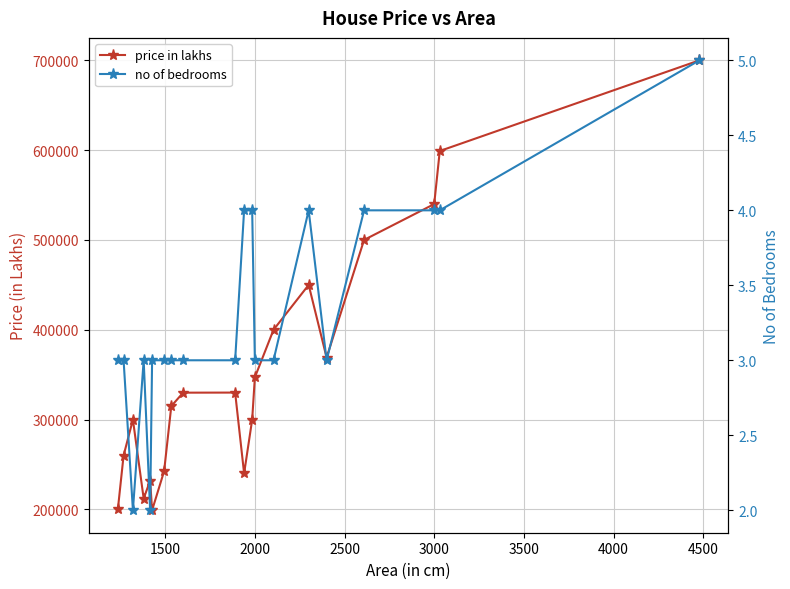

Reading left to right, transcribe all the data shown in this chart.

price in lakhs: 199900	259900	299900	212000	232000	198999	242500	314900	329900	329999	239999	299900	347000	399900	449900	369000	499998	539900	599000	699900
no of bedrooms: 3	3	2	3	2	3	3	3	3	3	4	4	3	3	4	3	4	4	4	5